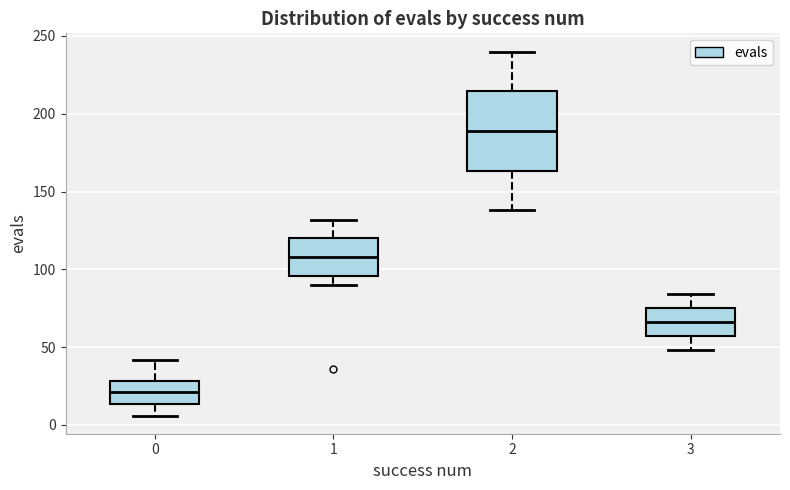

Reading left to right, read every box against the y-axis: the position of its median line, the range the box covers, and the ends of its whiskers. The values are not printed on the chart, so give them approximately, as read against the axis.

0: median 20, box 15 to 30, whiskers 5 to 40
1: median 110, box 95 to 120, whiskers 90 to 130
2: median 190, box 165 to 215, whiskers 140 to 240
3: median 65, box 55 to 75, whiskers 50 to 85